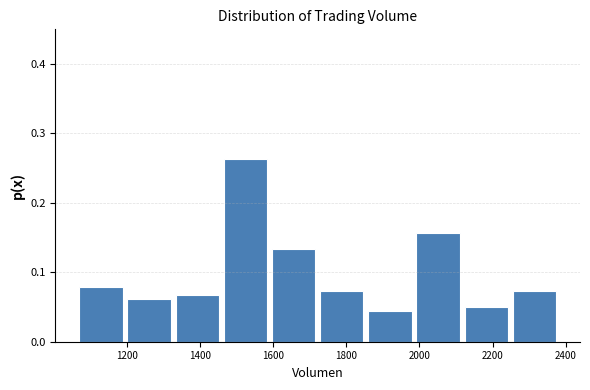

Reading left to right, list every bar in this chart as the range it spans on the x-axis followed by its height. Neither the bar edges nor the heights are printed on the chart, so give them approximately, as read against the axes.

1060 to 1200: 0.08
1200 to 1320: 0.06
1320 to 1460: 0.07
1460 to 1580: 0.26
1580 to 1720: 0.13
1720 to 1860: 0.07
1860 to 1980: 0.04
1980 to 2120: 0.16
2120 to 2240: 0.05
2240 to 2380: 0.07